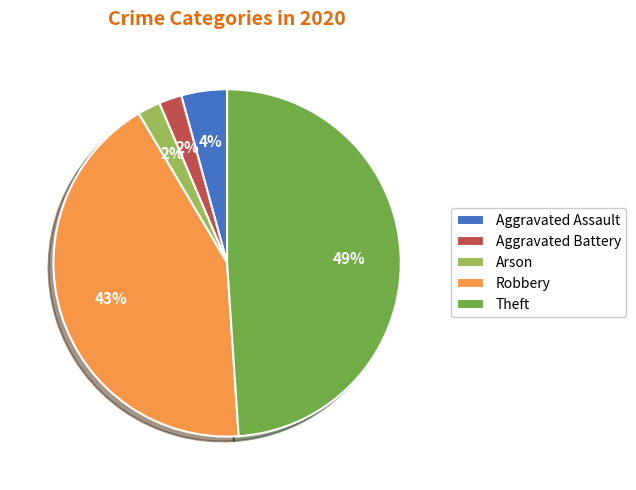

Is it true that Arson is 2% of the pie?

True